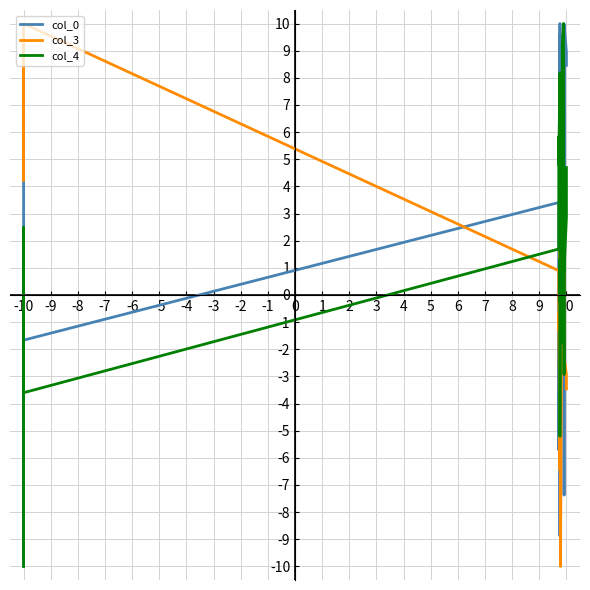

What is the difference between the maximum and minimum values in the col_3 series?

20.0